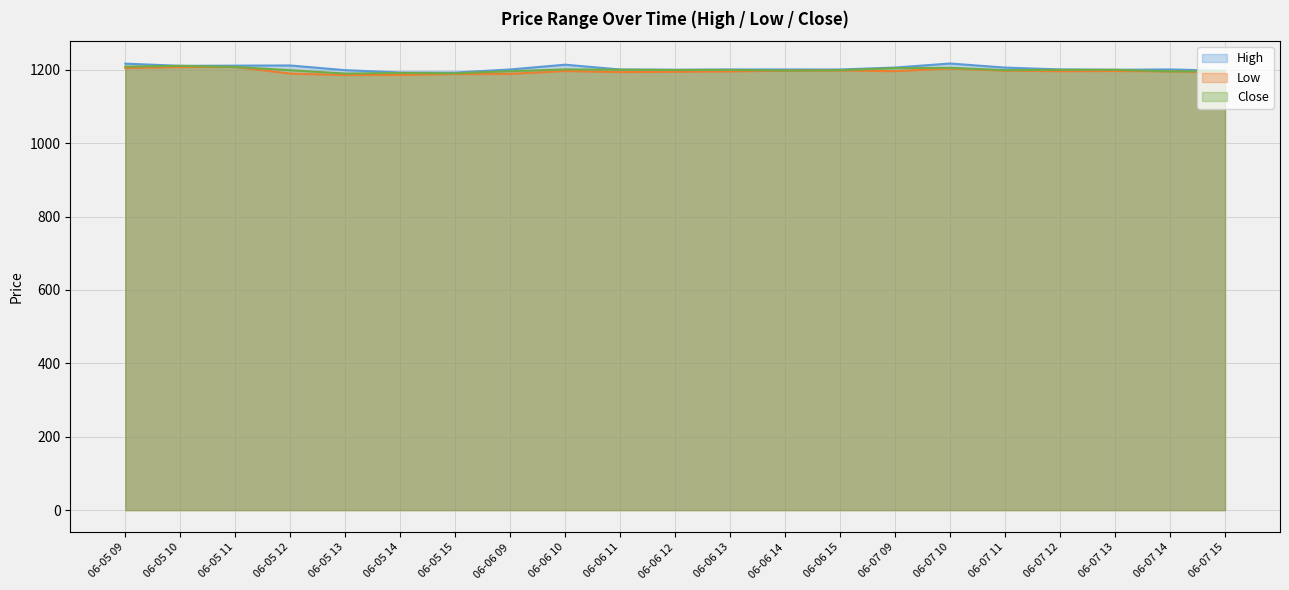

True or false: Low and Close cross at least once.

False